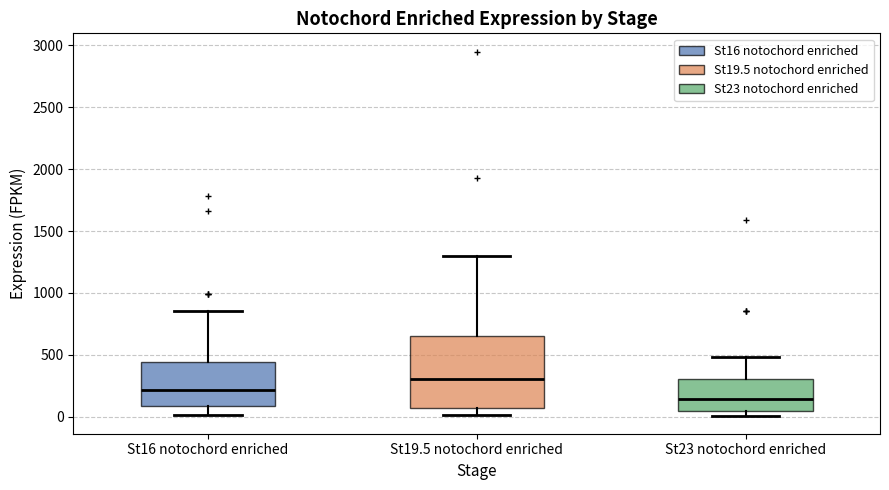

Which box's median line is the highest?

St19.5 notochord enriched